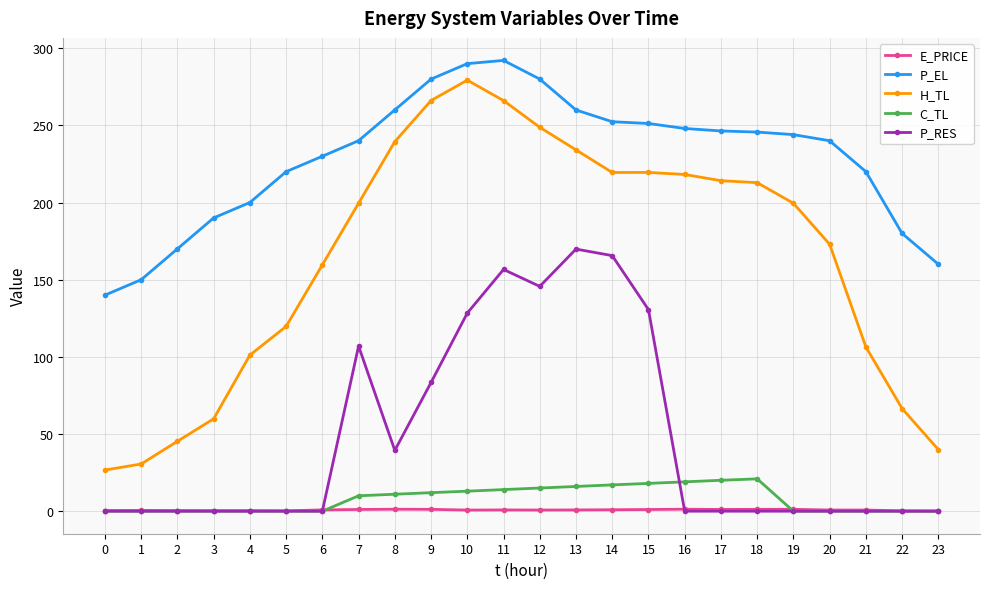

Which series has the widest spread of values?

H_TL